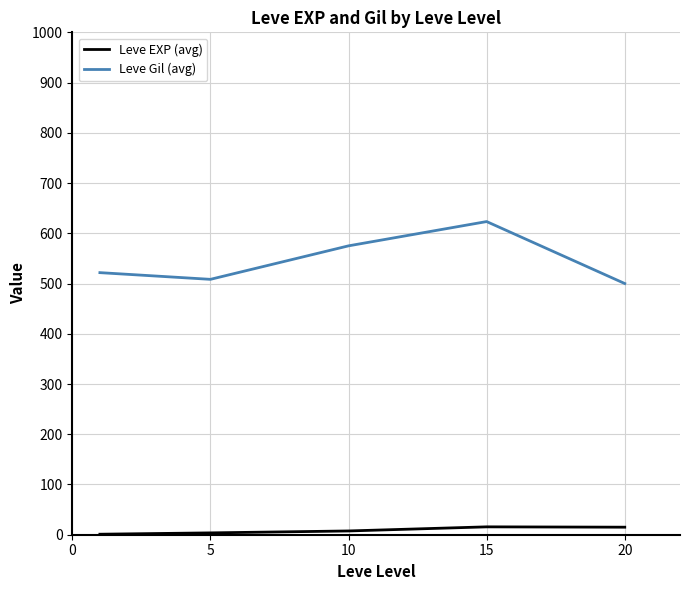

True or false: Leve EXP (avg) and Leve Gil (avg) intersect in this chart.

False